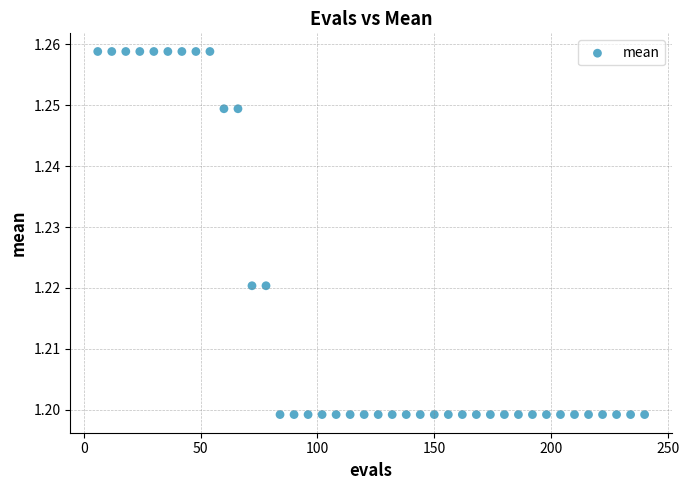

What is the range of X values (max minus min)?

234.0